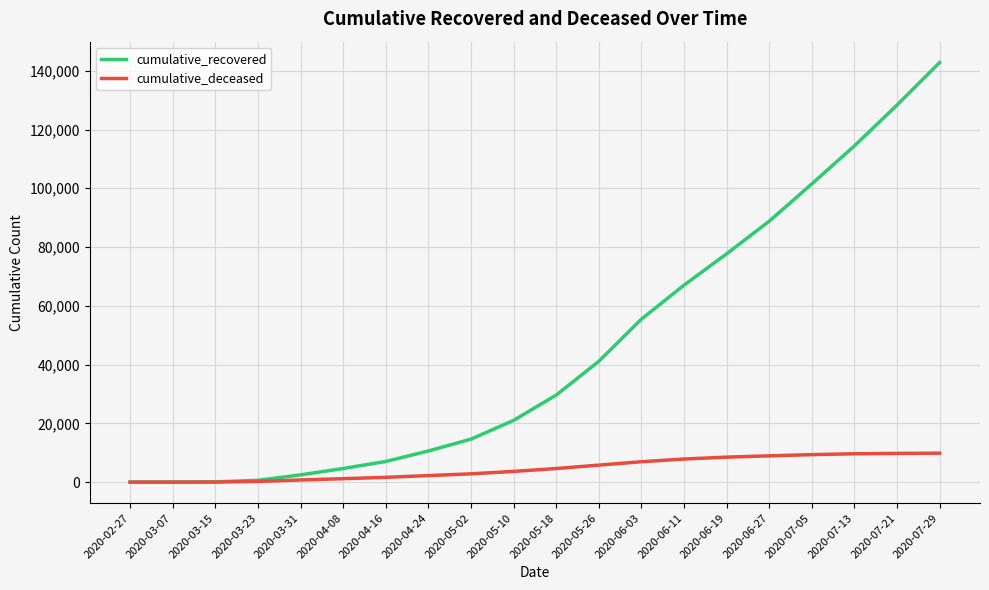

The value of cumulative_deceased at 2020-07-29 is 9849. True or false?

True